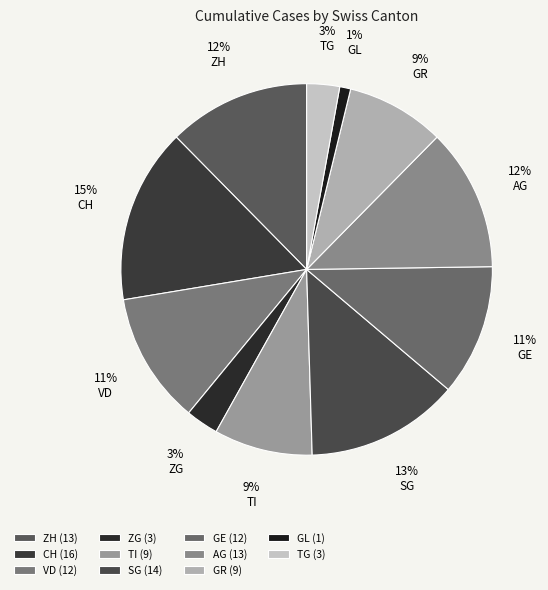

To the nearest percent, what percentage of the pie is TI?

9%